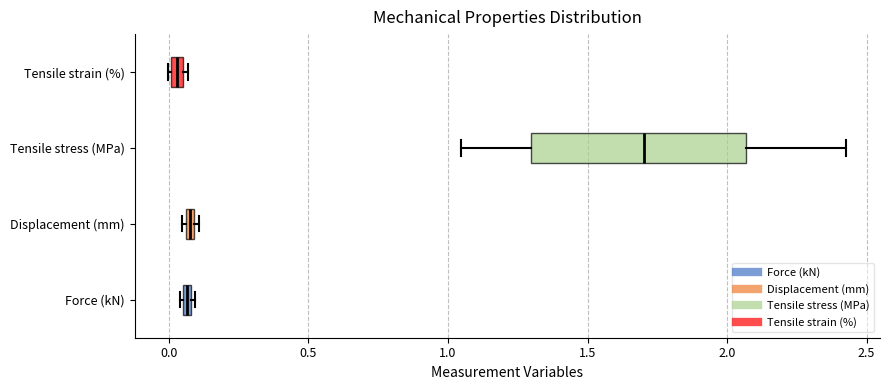

Comparing the boxes themselves (not the whiskers), which one is the widest?

Tensile stress (MPa)